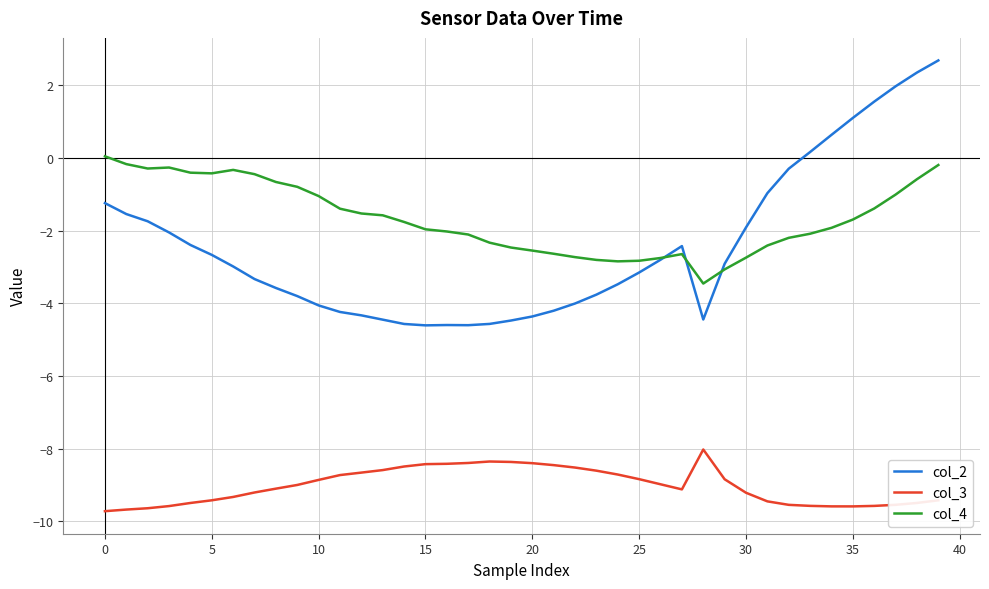

True or false: col_2 and col_3 cross at least once.

False